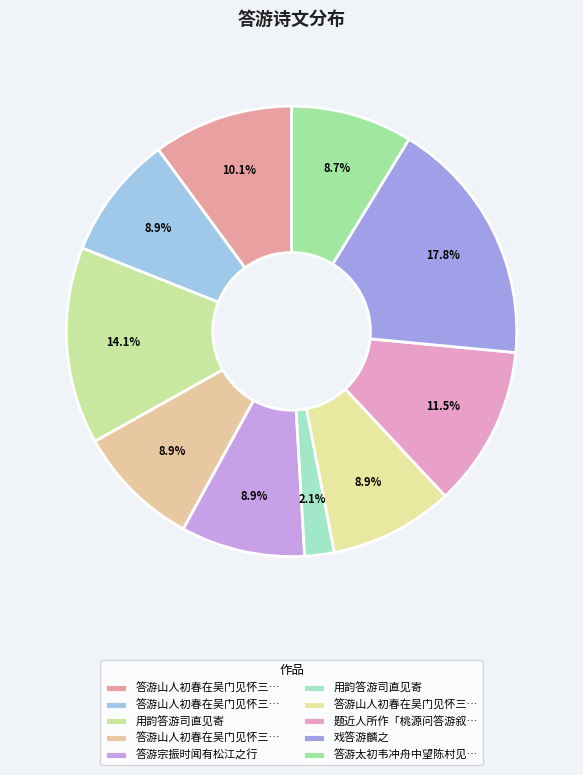

Which category has the smallest portion of the pie?

用韵答游司直见寄